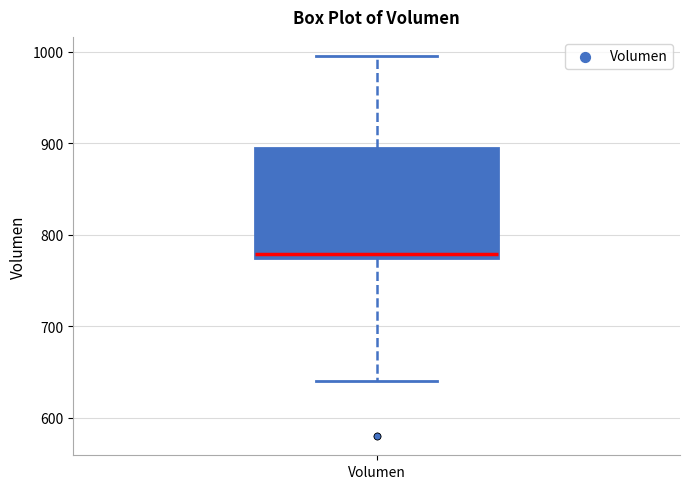

Transcribe this box plot: give where the median line is, the range the box spans, and where the two whiskers end, as read against the y-axis. The values are not printed on the chart, so give them approximately, as read against the axis.

median 780, box 770 to 890, whiskers 640 to 1000